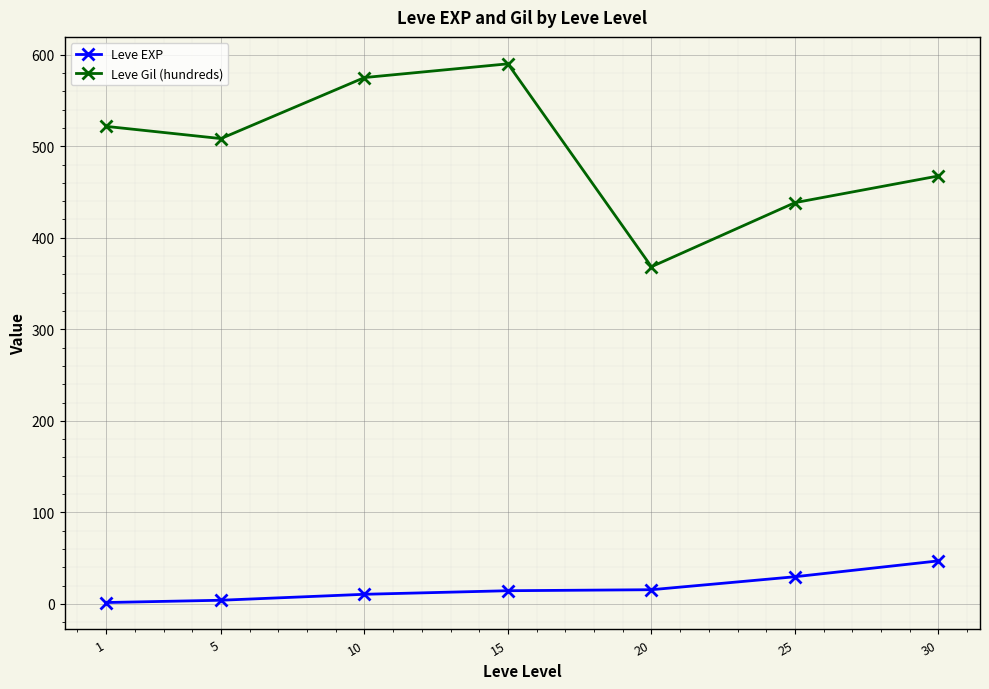

True or false: Leve EXP has a value of 14.4 at 15.

True